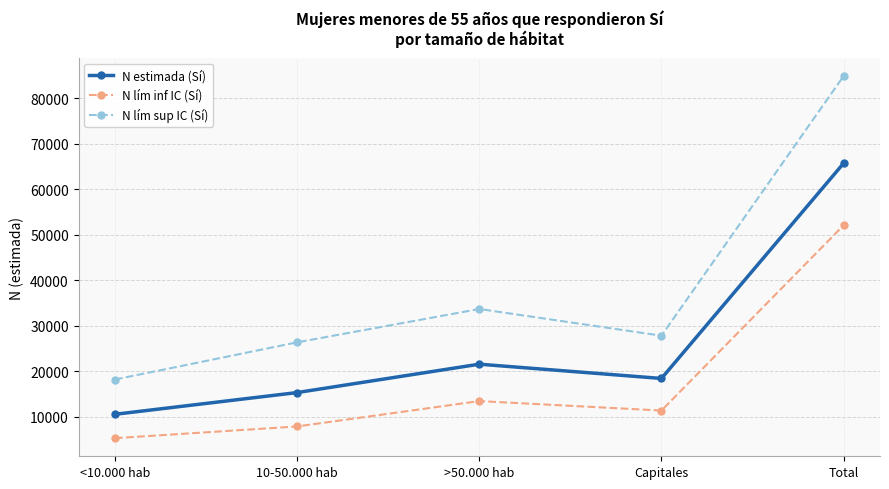

Which category has the lowest value in the N lím sup IC (Sí) series?

<10.000 hab